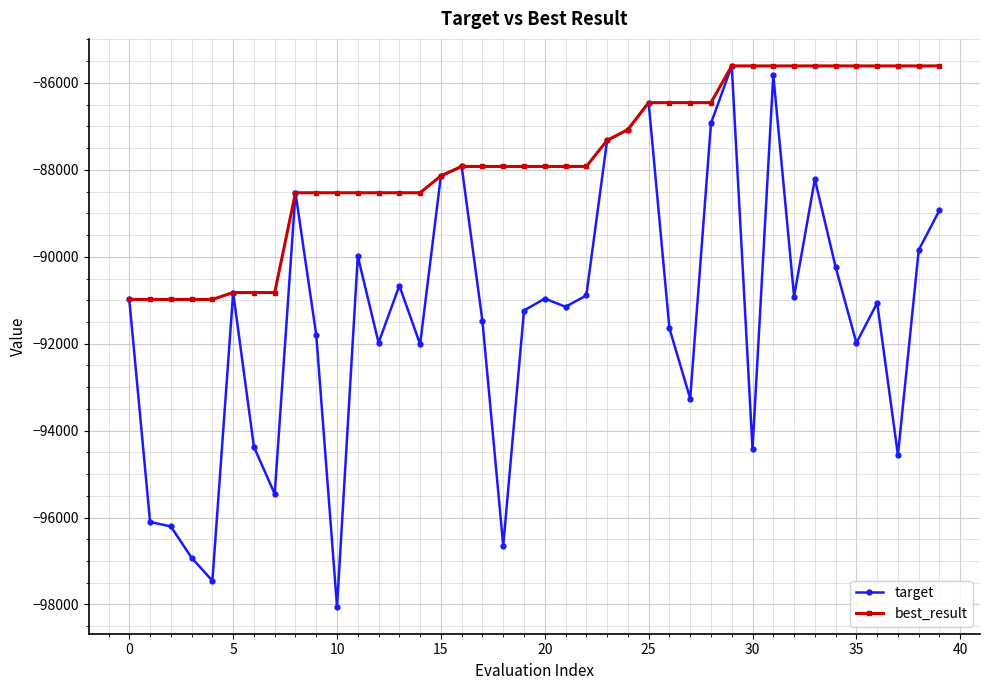

What is the value of the best_result point at the 12th from the left?

-88527